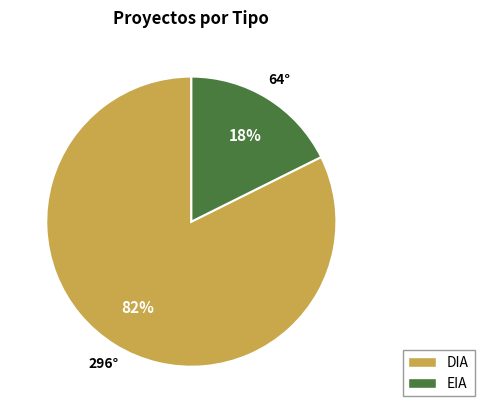

To the nearest percent, what is the average slice percentage?

50%